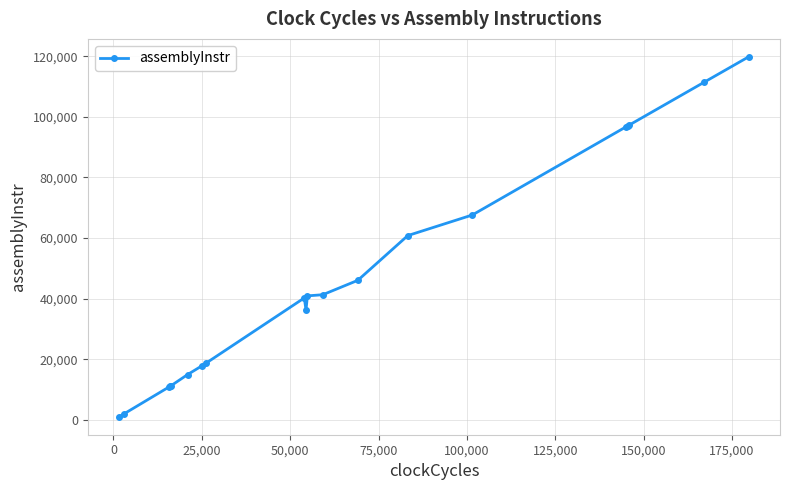

What is the greatest value displayed?

119769